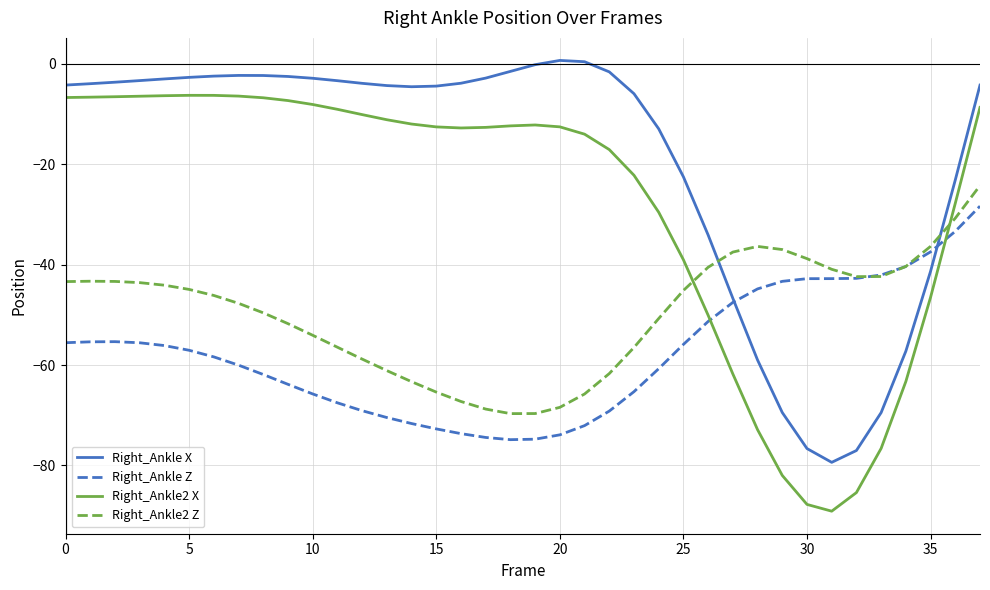

How many times do Right_Ankle Z and Right_Ankle2 X cross each other?

2